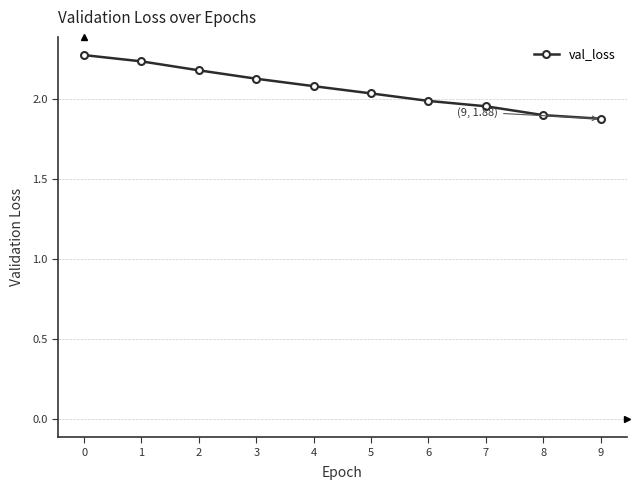

How many lines are shown in the chart?

1